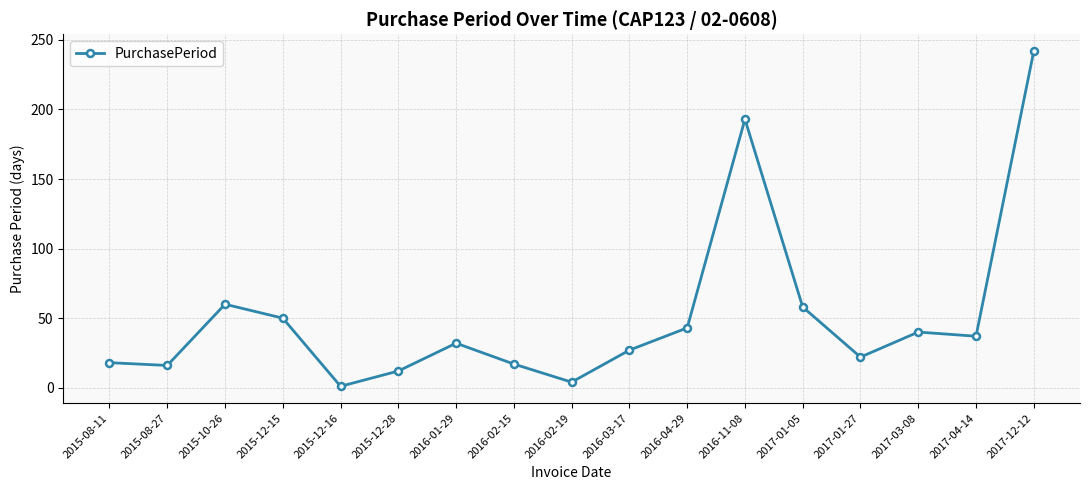

What is the difference between the maximum and minimum values?

241